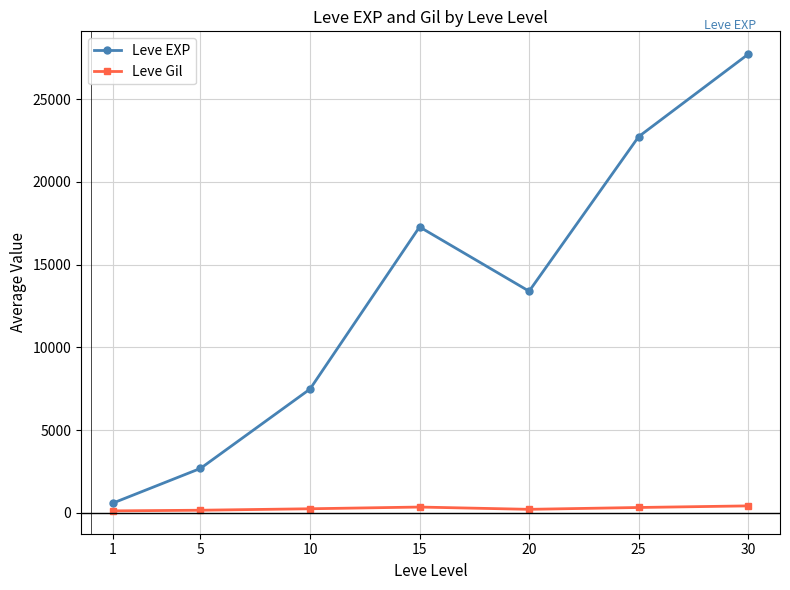

True or false: Leve Gil and Leve EXP intersect in this chart.

False